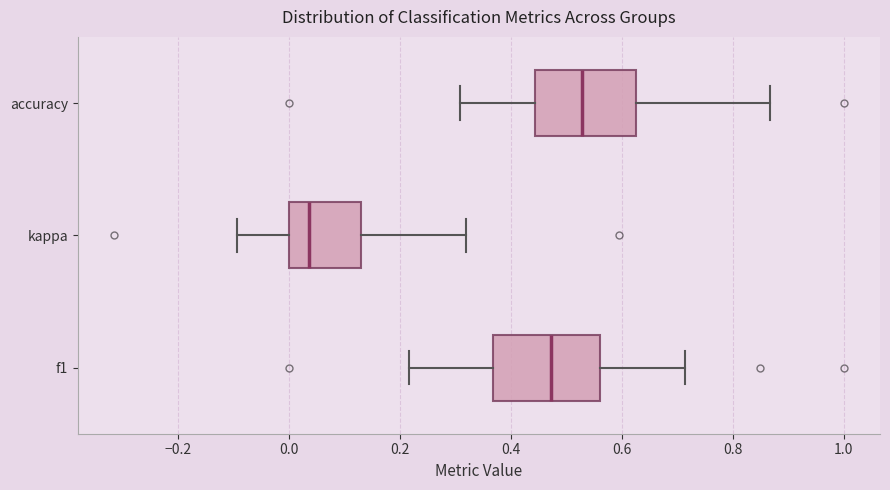

Which box's median line is the furthest to the right?

accuracy